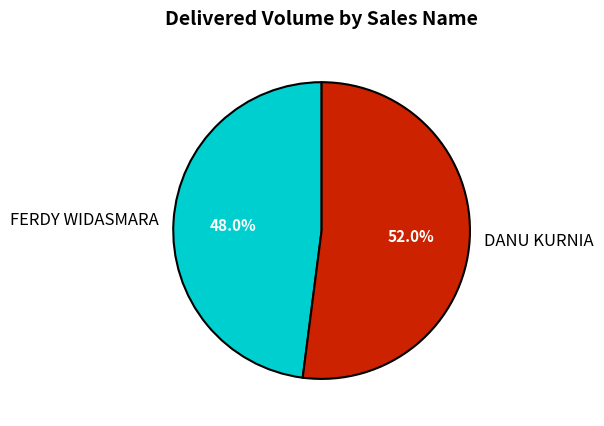

To the nearest percent, what is the average slice percentage?

50%